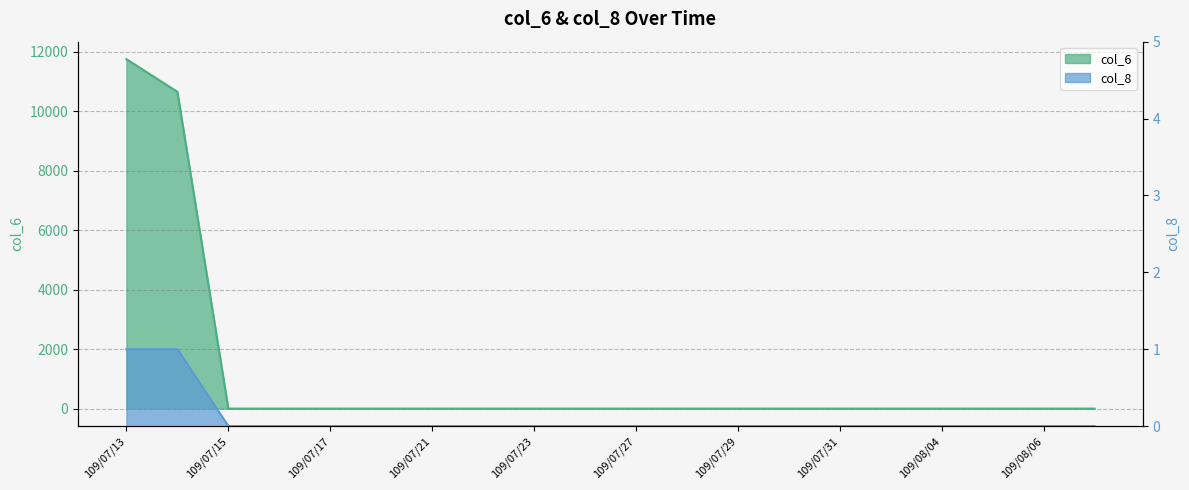

Rank the series by their maximum value, from lowest to highest.

col_8, col_6